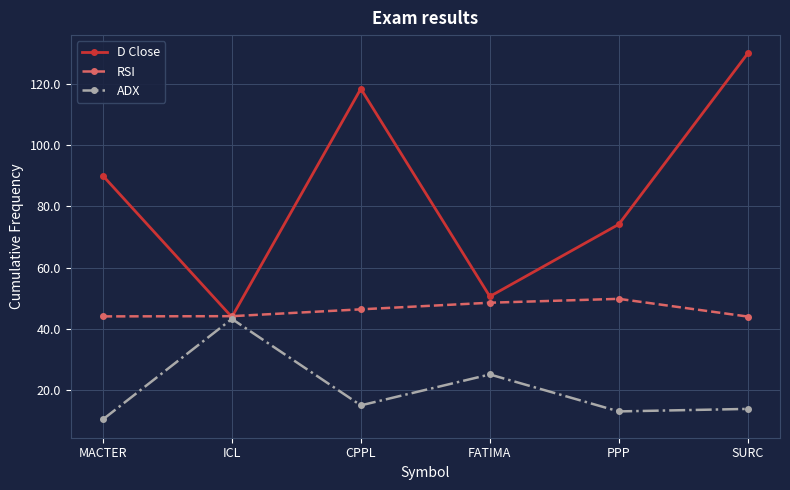

Where is the first local minimum for ADX?

CPPL